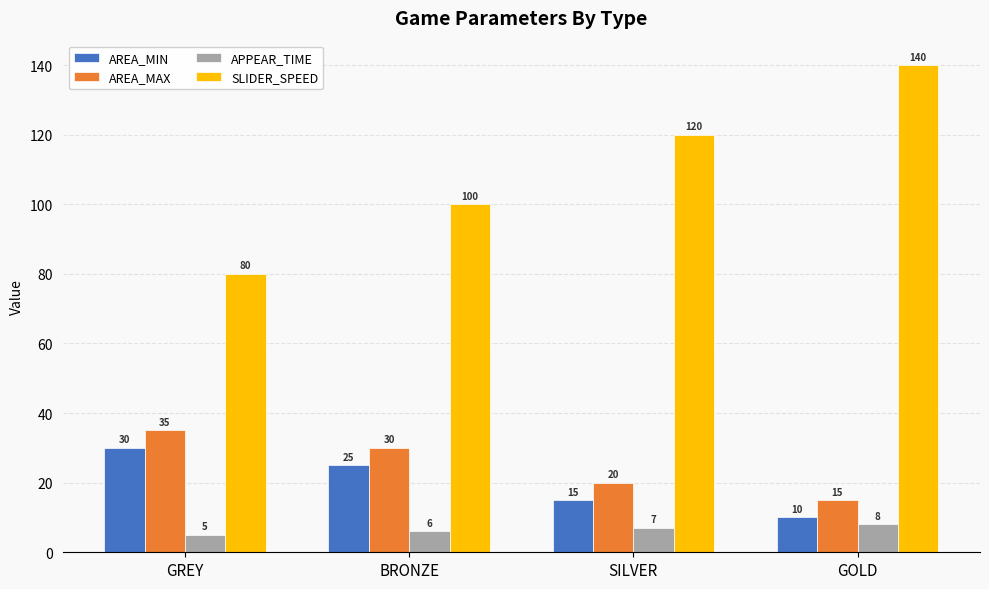

How many AREA_MIN values are between 15 and 30?

3